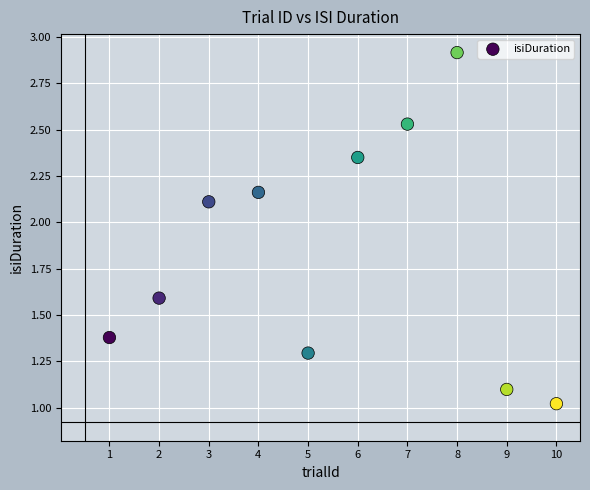

What is the average X value?

5.5